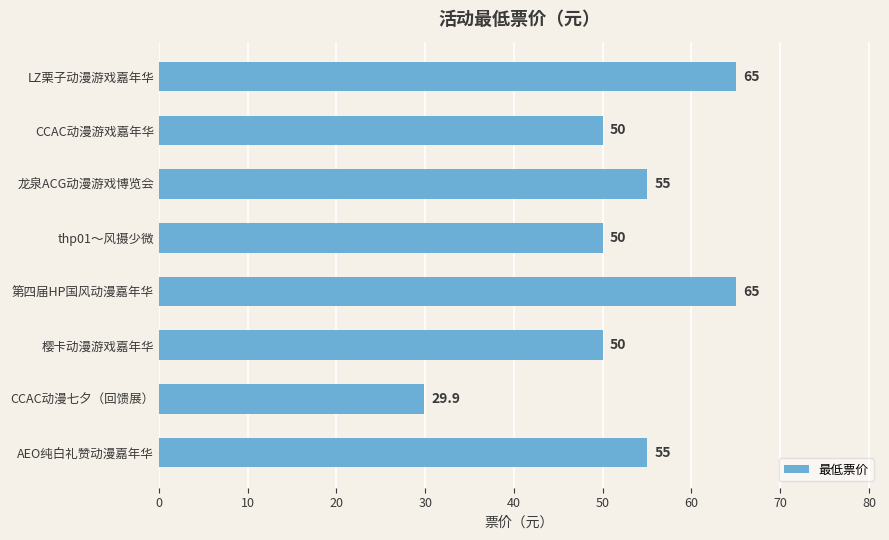

What is the change in value from thp01～风摄少微 to 第四届HP国风动漫嘉年华?

+15.0